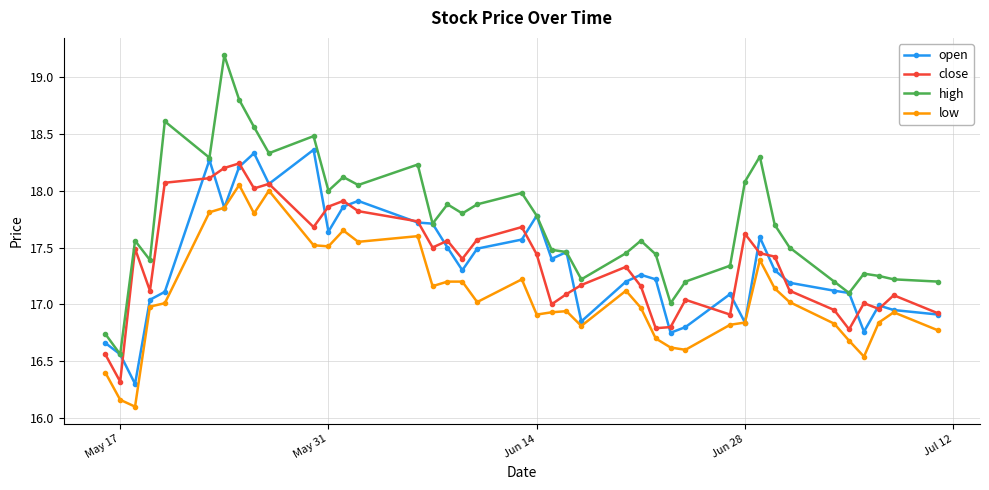

Which series has the largest range (max minus min)?

high